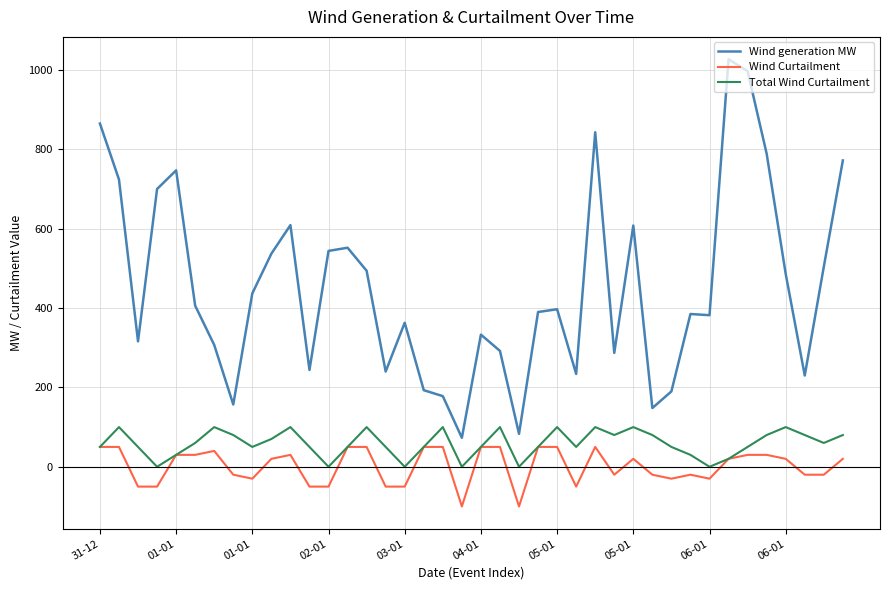

True or false: Wind generation MW and Total Wind Curtailment cross at least once.

False